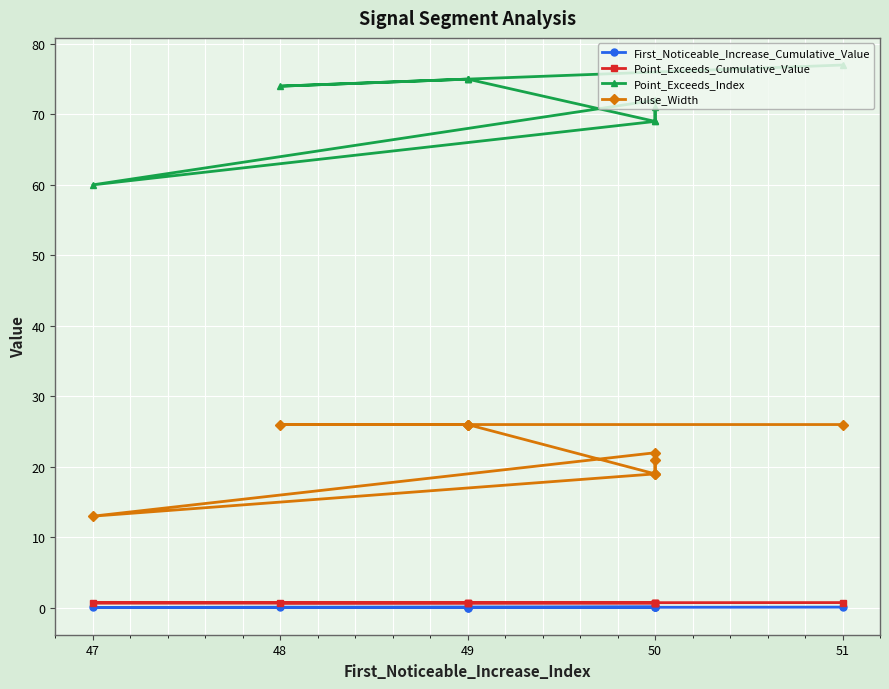

True or false: First_Noticeable_Increase_Cumulative_Value and Pulse_Width intersect in this chart.

False